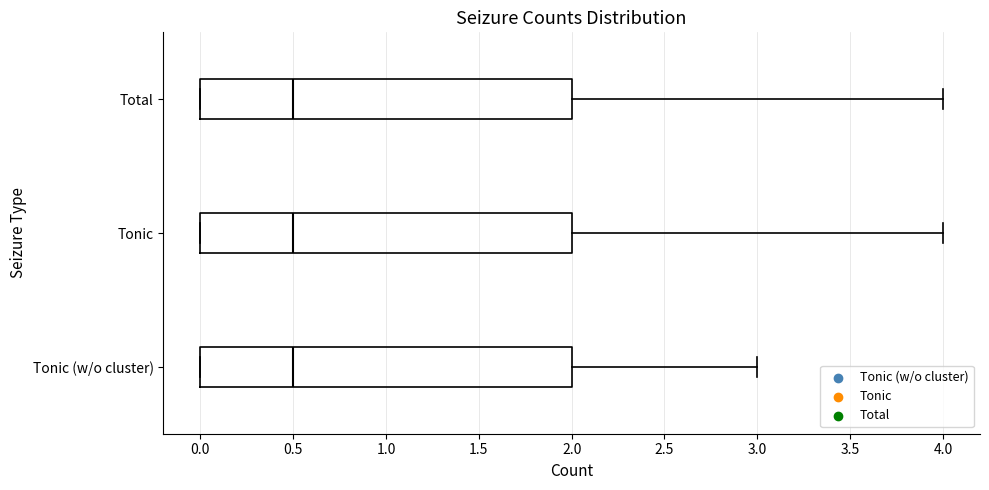

Where is the right edge of the box for Total on the x-axis? The values are not printed on the chart, so give them approximately, as read against the axis.

2.0